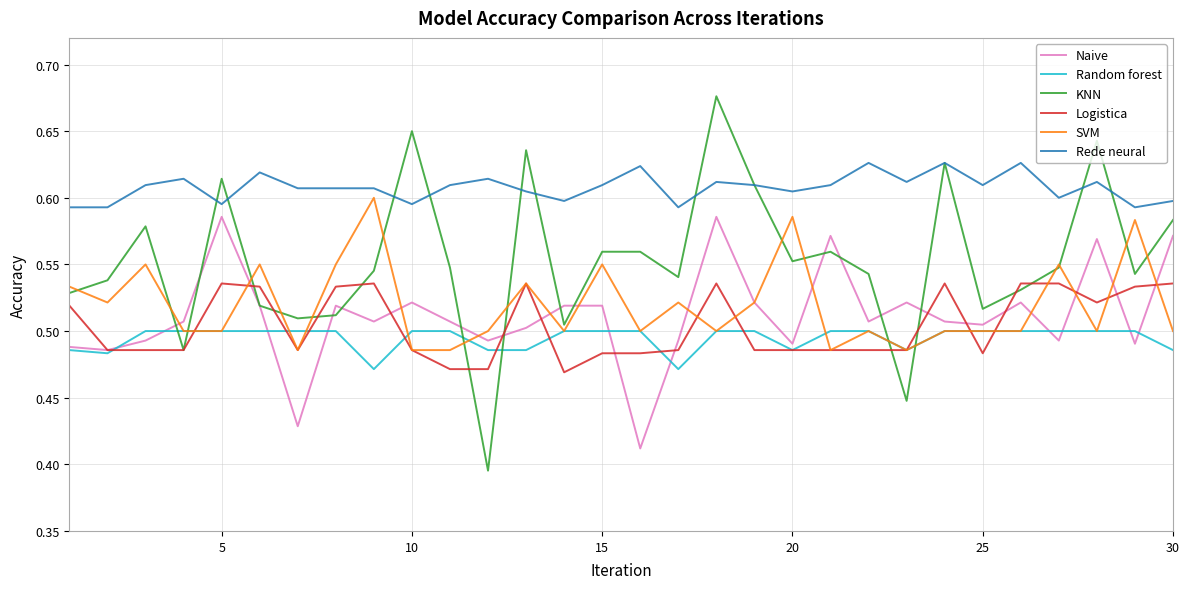

True or false: Random forest and KNN intersect in this chart.

True